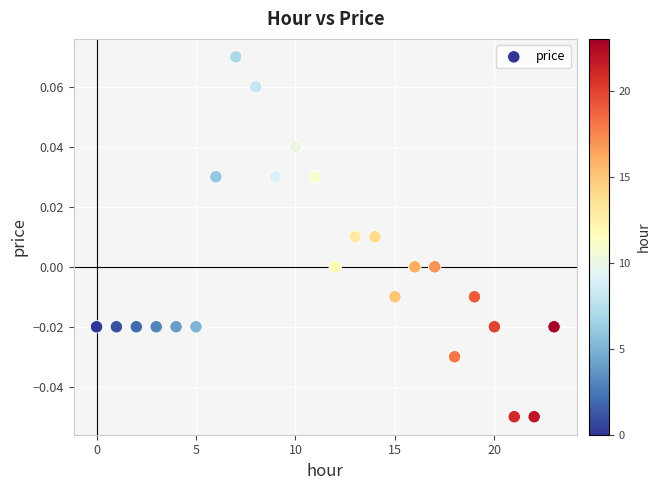

How many points are shown in the scatter plot?

24